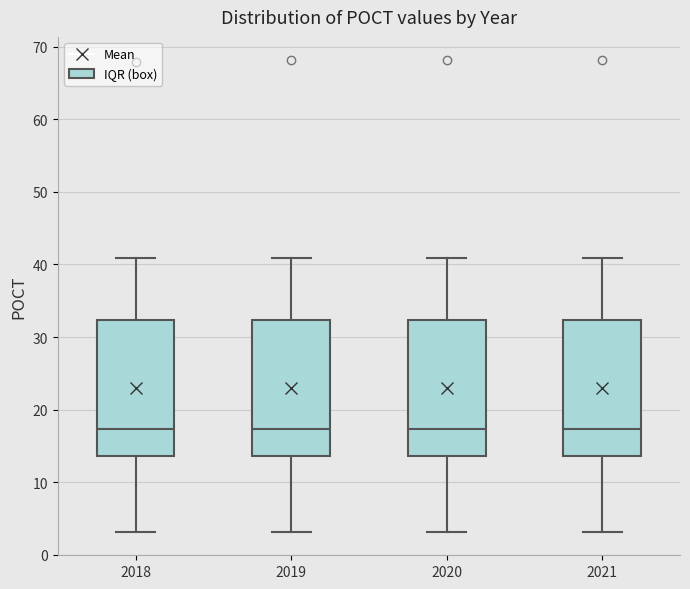

Reading left to right, read every box against the y-axis: the position of its median line, the range the box covers, and the ends of its whiskers. The values are not printed on the chart, so give them approximately, as read against the axis.

2018: median 17, box 14 to 32, whiskers 3 to 41
2019: median 17, box 14 to 32, whiskers 3 to 41
2020: median 17, box 14 to 32, whiskers 3 to 41
2021: median 17, box 14 to 32, whiskers 3 to 41